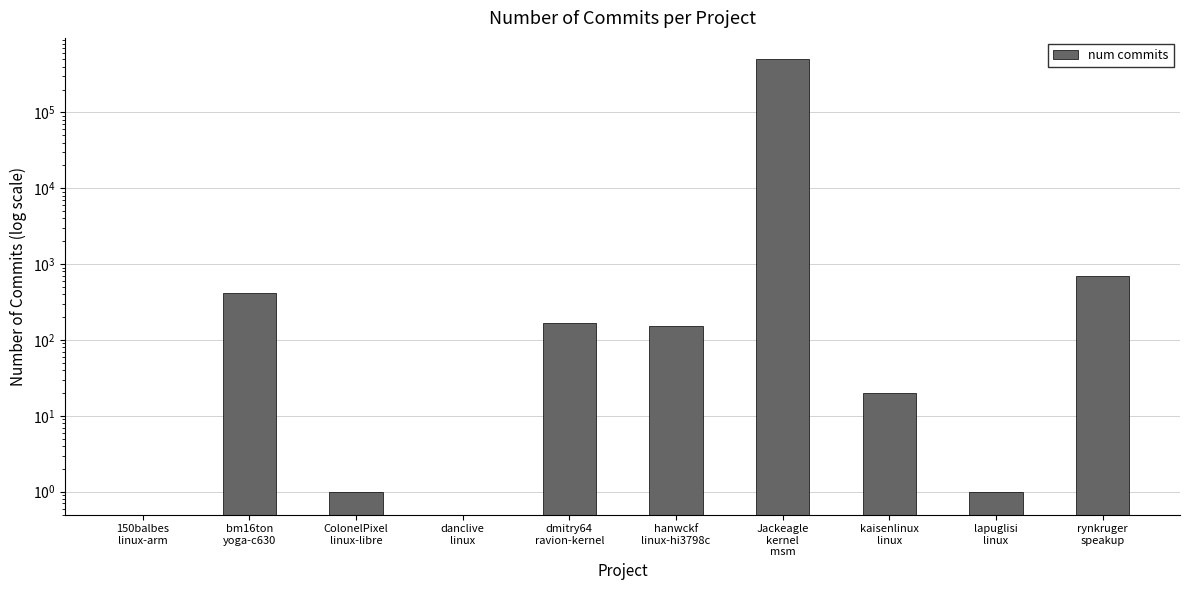

What is the value of the 3rd bar from the left?

1